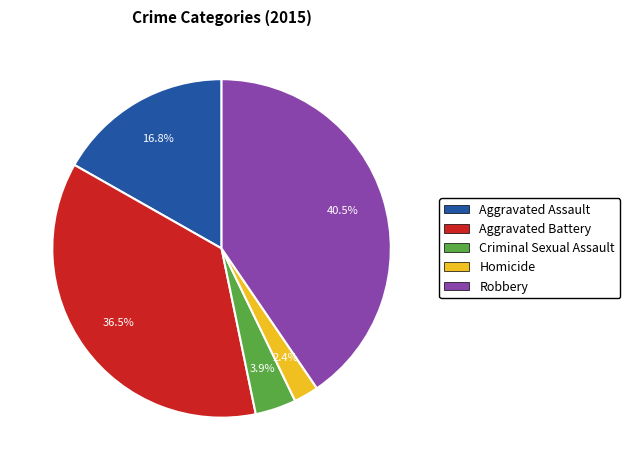

Approximately how many times larger is the value at Robbery compared to Aggravated Assault?

2.4